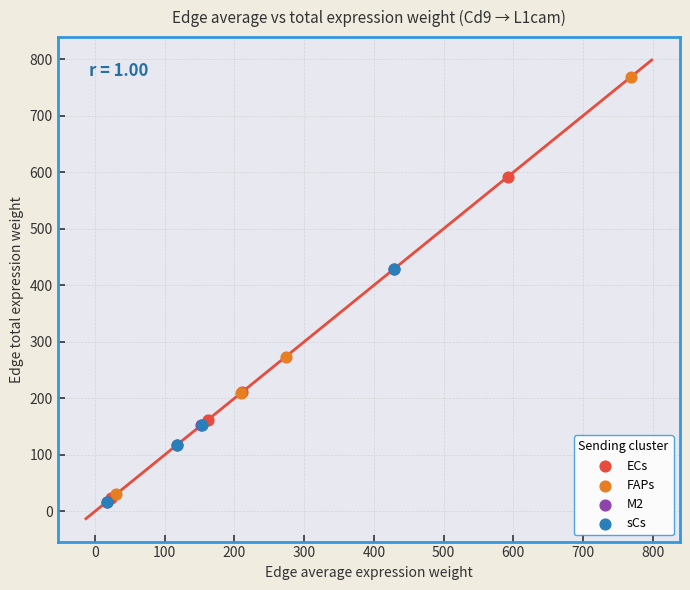

Which series has the widest spread of Y values?

FAPs